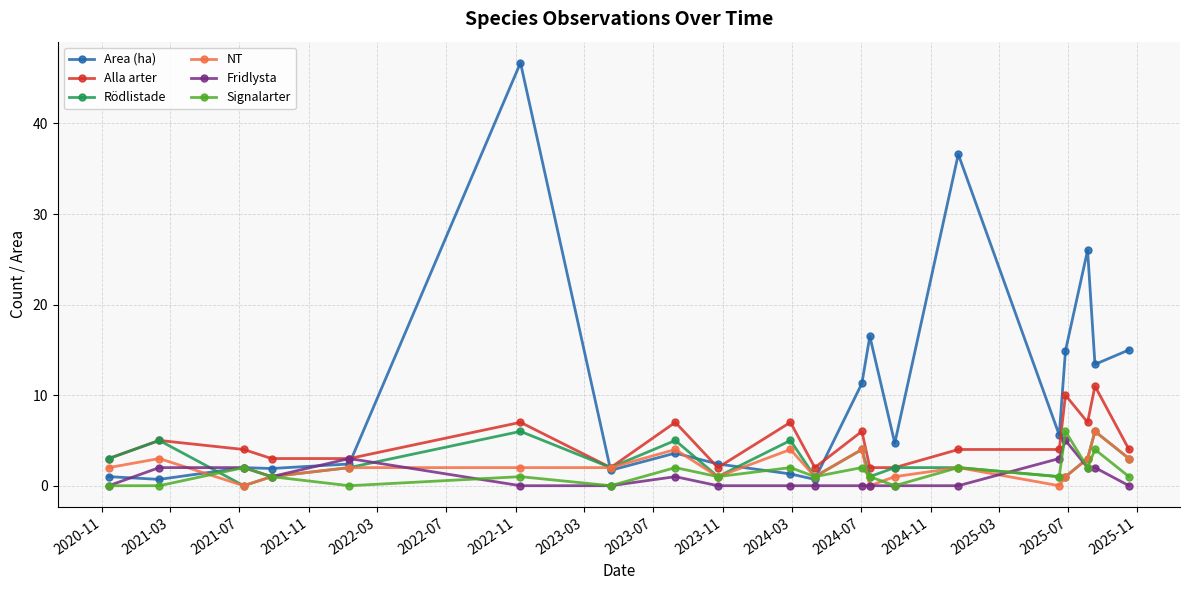

Which series has the largest total across all categories?

Area (ha)